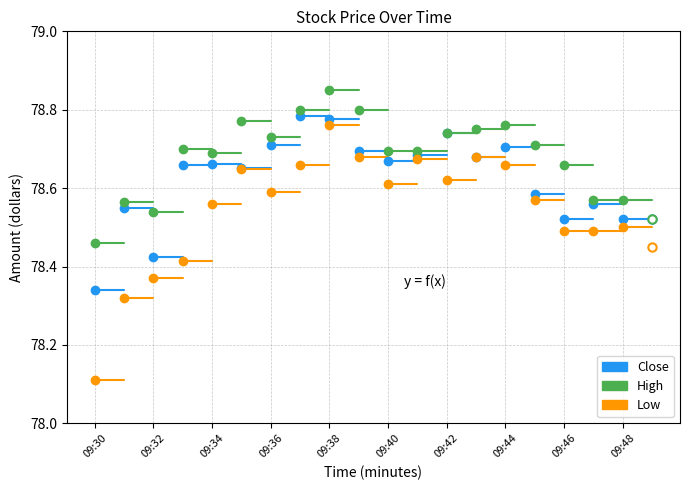

What is the total value across all series at 09:30?

234.9